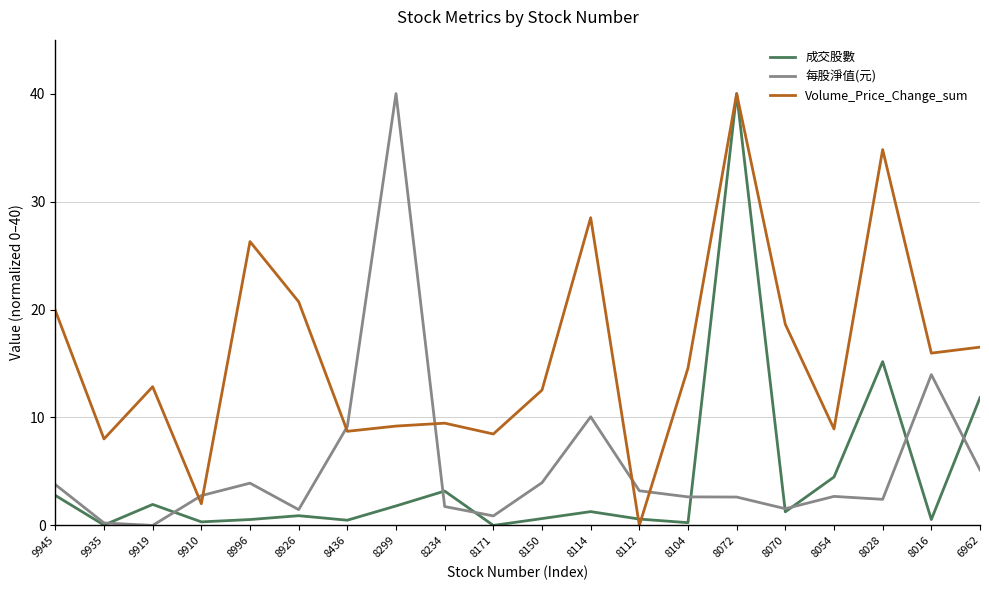

What is the total value across all series at 8114?

39.8